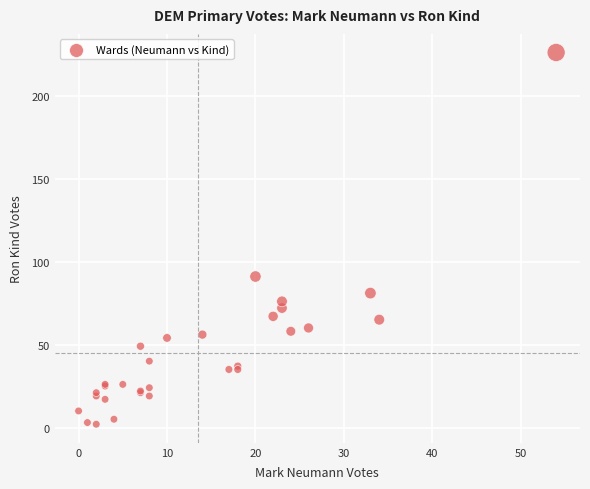

What Y value in the scatter plot is closest to 114?

91